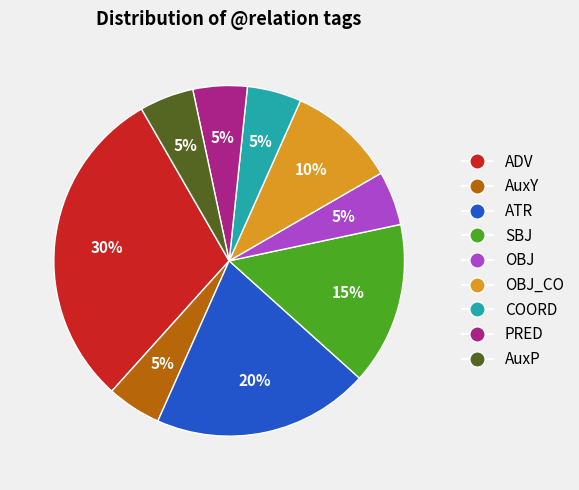

To the nearest percent, what is the average slice percentage?

11%